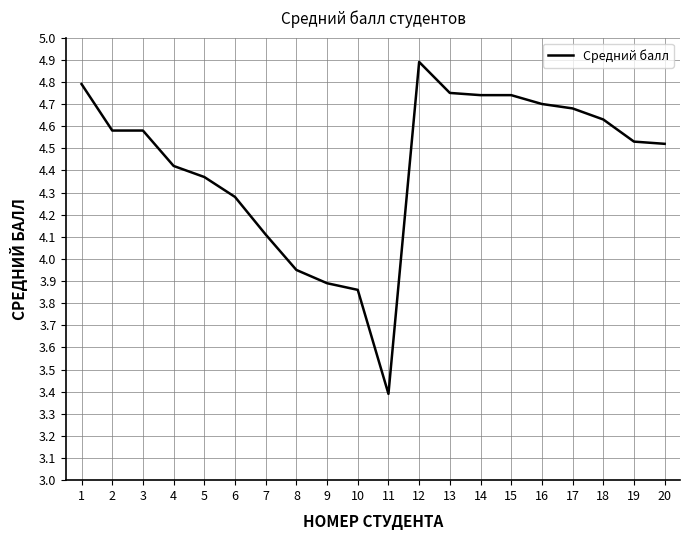

Between 15 and 6, which is larger?

15